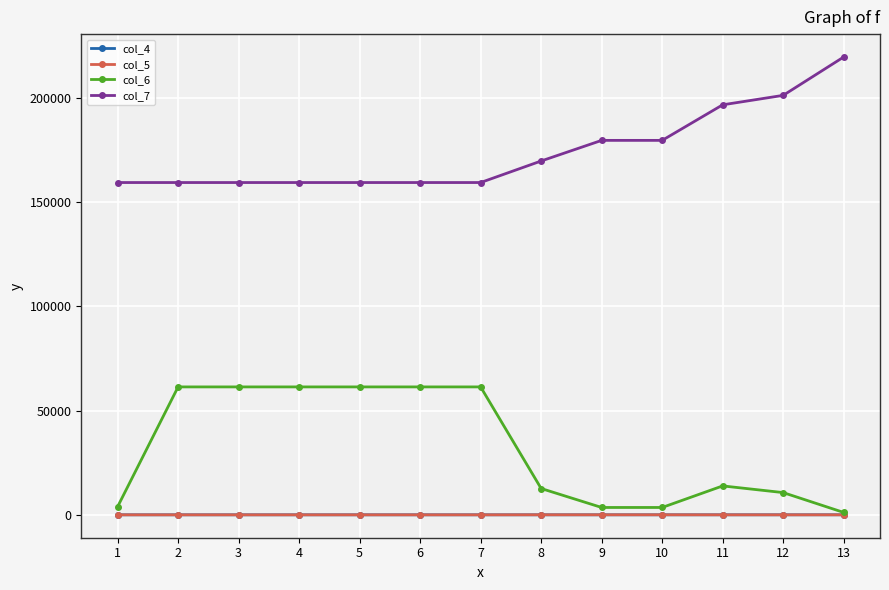

What is the value of the col_7 point at the 8th from the left?

169590.0